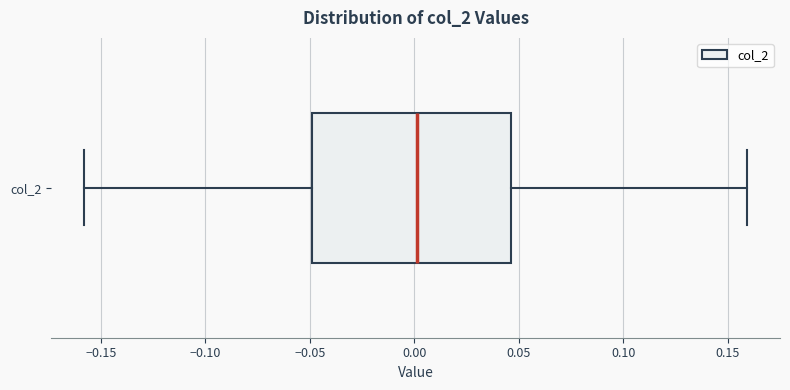

Read this box plot against the x-axis: the position of the median line, the range covered by the box, and the ends of both whiskers. The values are not printed on the chart, so give them approximately, as read against the axis.

median 0.000, box -0.050 to 0.045, whiskers -0.160 to 0.160